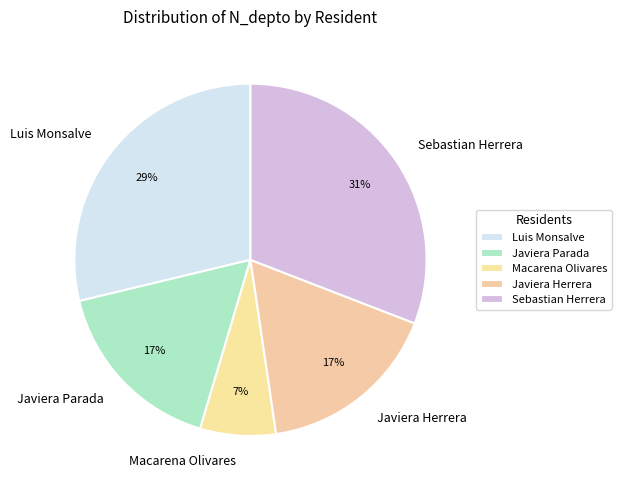

Is there any slice that represents more than half of the pie?

No